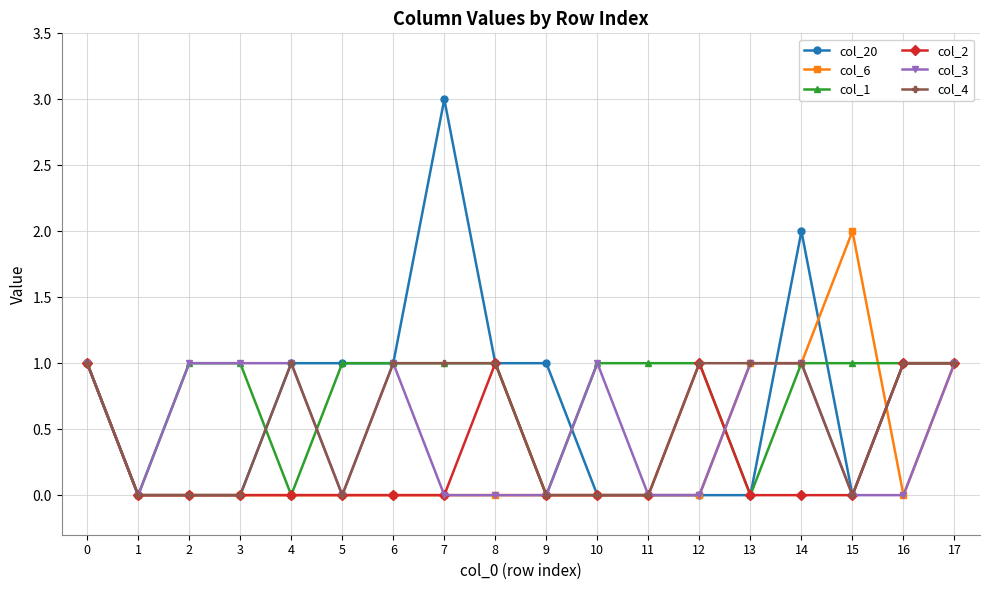

Which series has the widest spread of values?

col_20